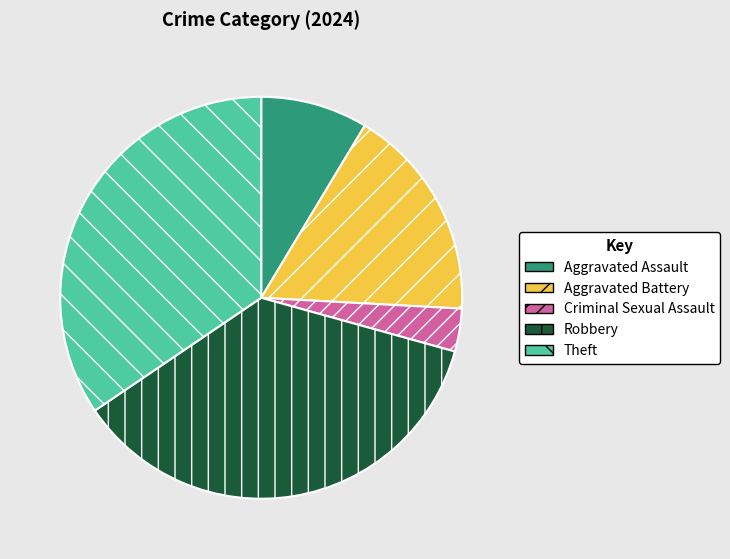

Is Theft the majority of the pie?

No